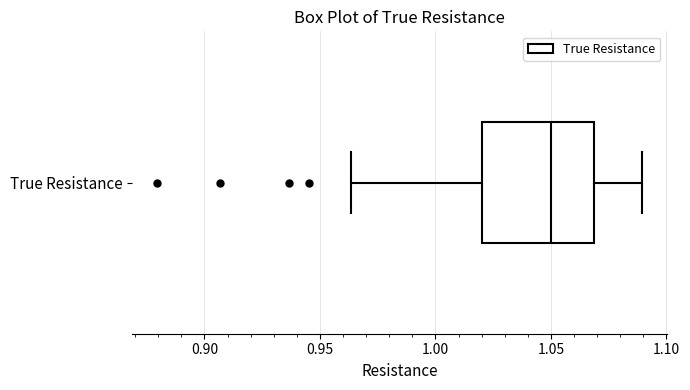

Transcribe this box plot: give where the median line is, the range the box spans, and where the two whiskers end, as read against the x-axis. The values are not printed on the chart, so give them approximately, as read against the axis.

median 1.050, box 1.020 to 1.070, whiskers 0.965 to 1.090